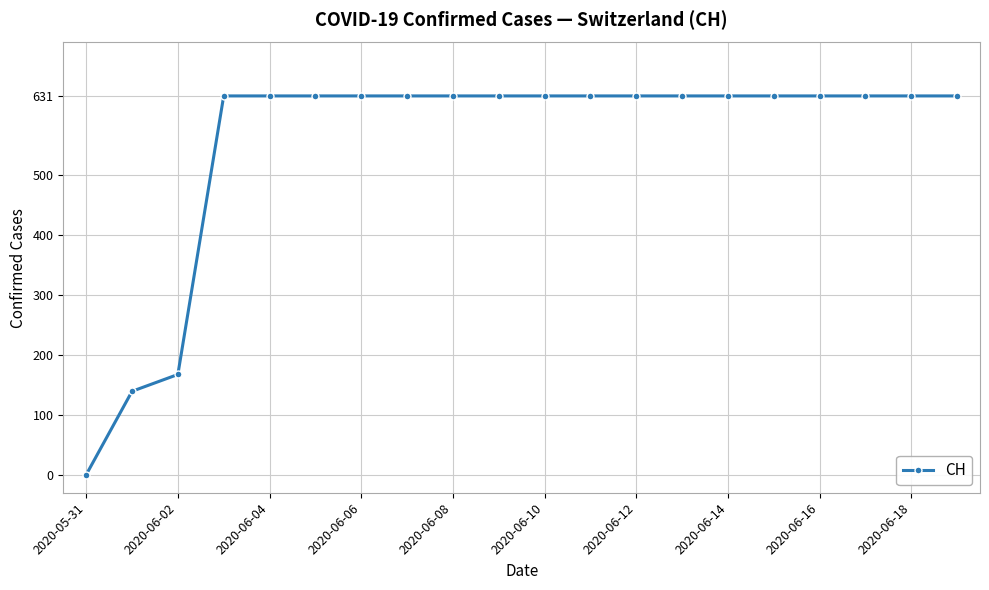

What is the greatest value displayed?

631